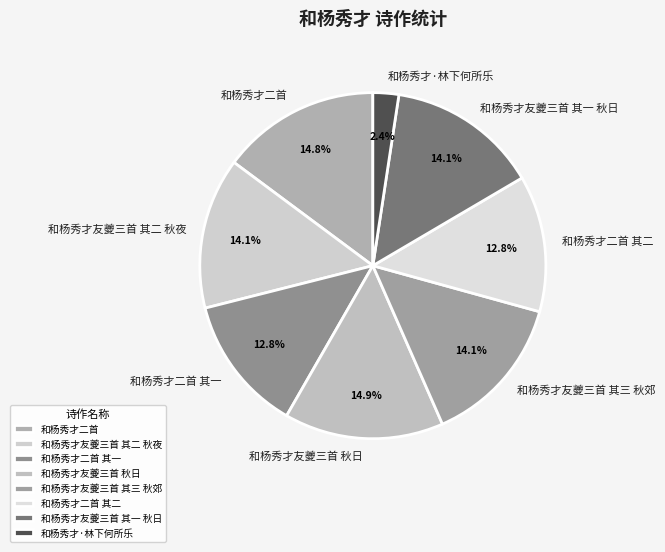

Does 和杨秀才友夔三首 其三 秋郊 account for over 50% of the chart?

No